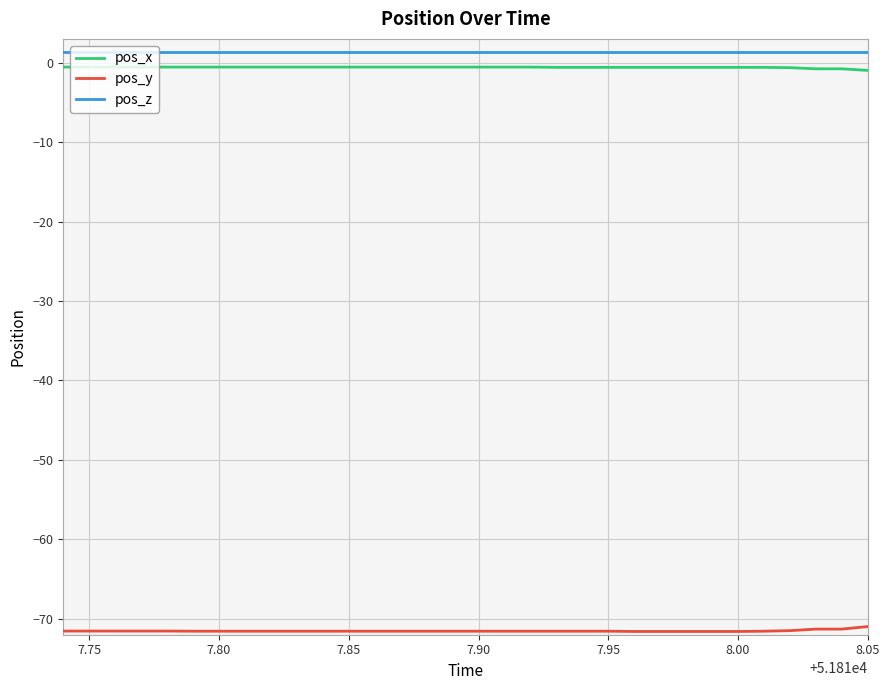

What is the minimum value shown in the chart?

-71.6